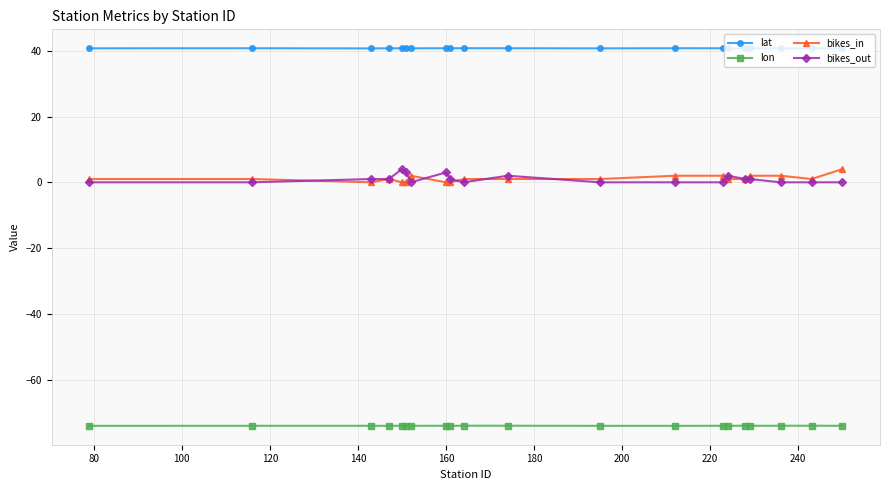

What is the minimum value shown in the chart?

-74.0